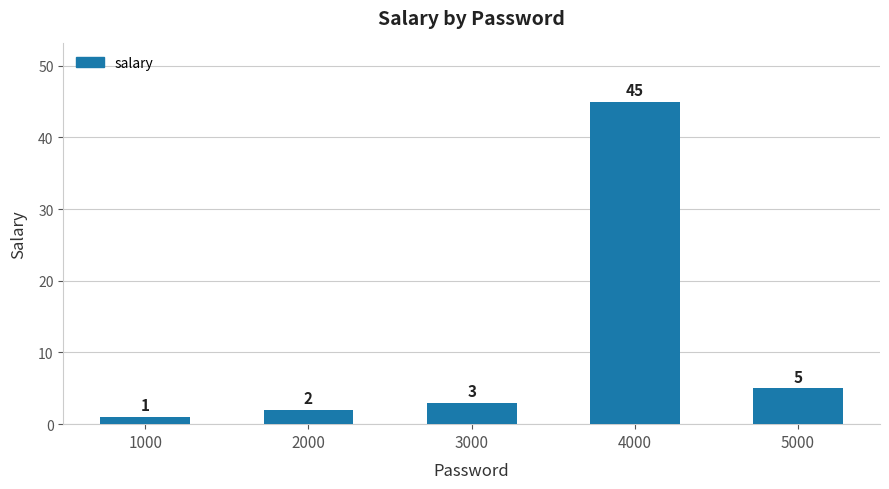

Reading right to left, extract all data points from this chart.

5	45	3	2	1